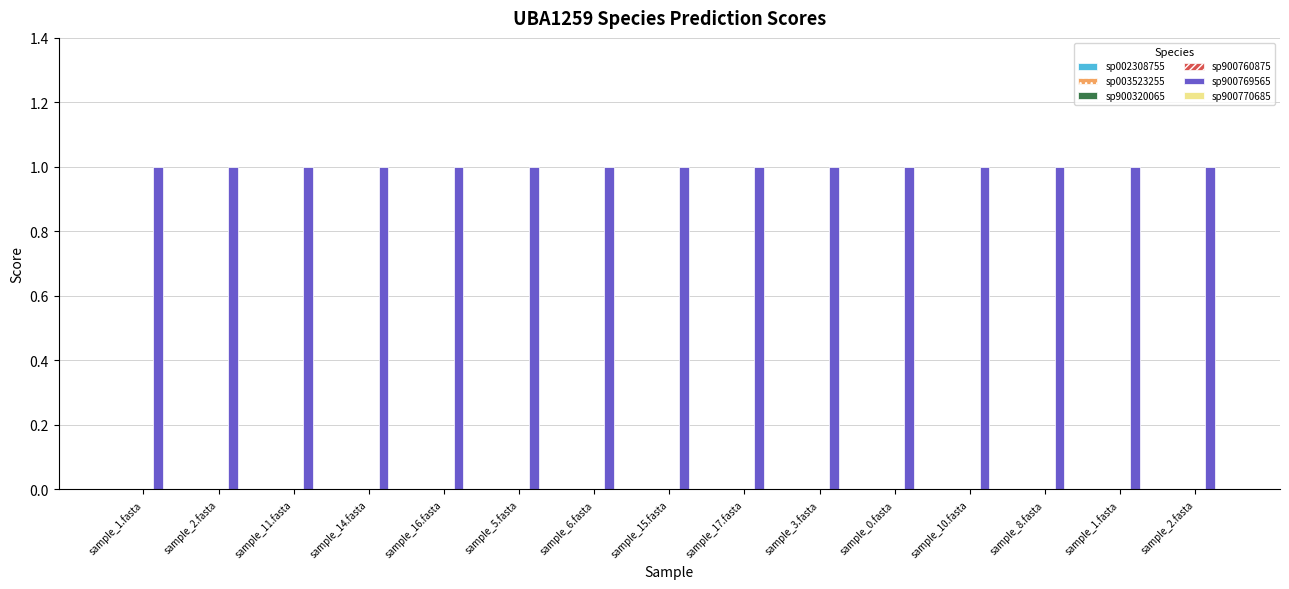

Which label corresponds to the smallest value in the chart?

sample_1.fasta